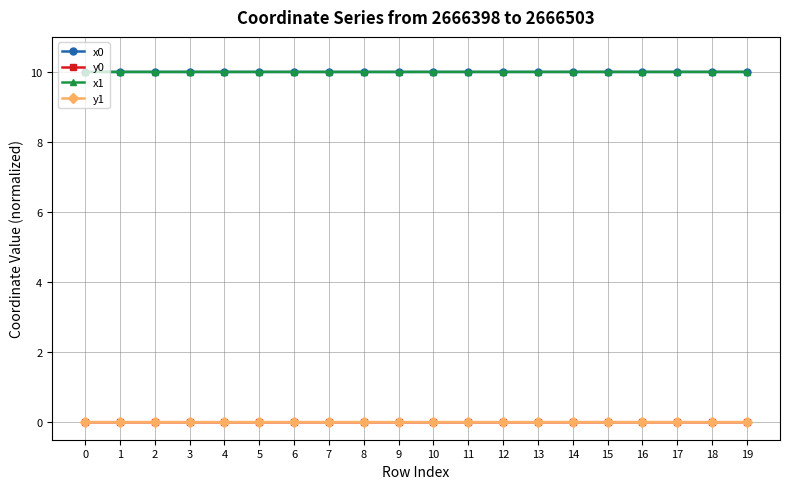

What is the total value across all series at 1?

20.0